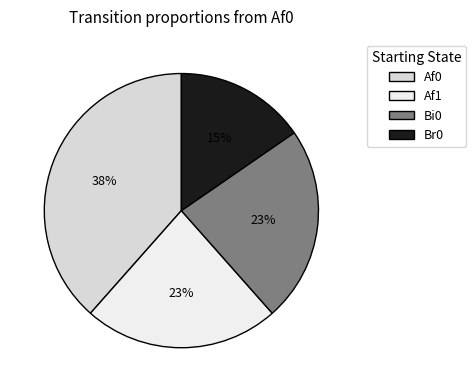

Is it true that Bi0 is 23% of the pie?

True